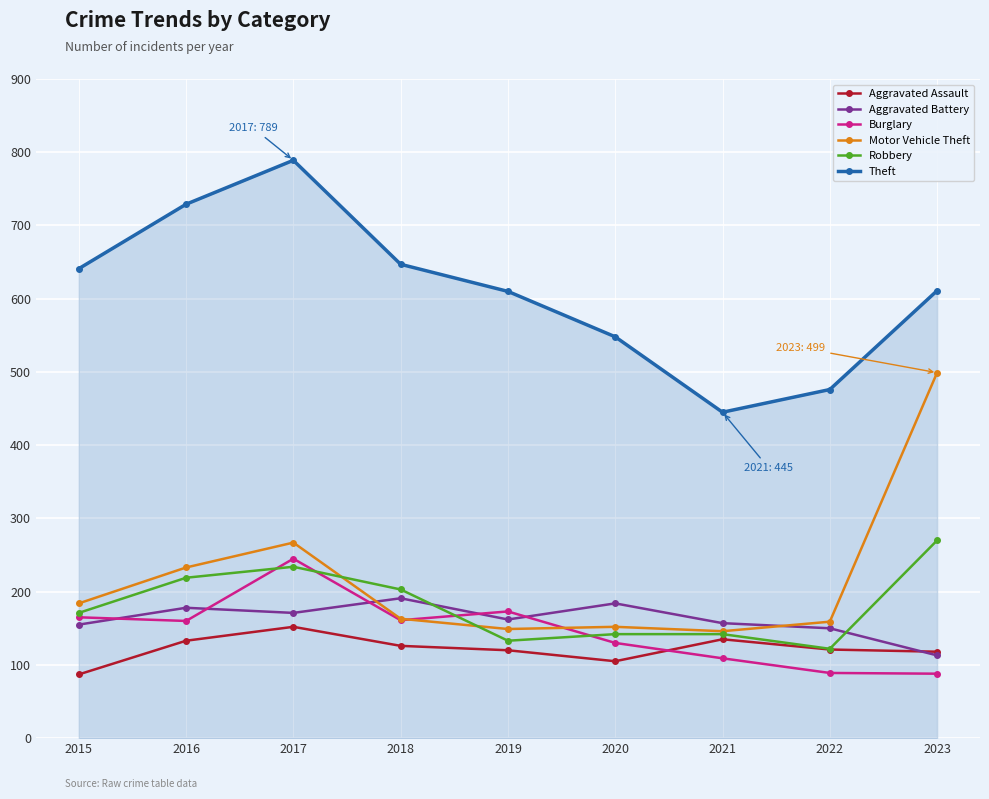

True or false: Theft and Aggravated Assault cross at least once.

False